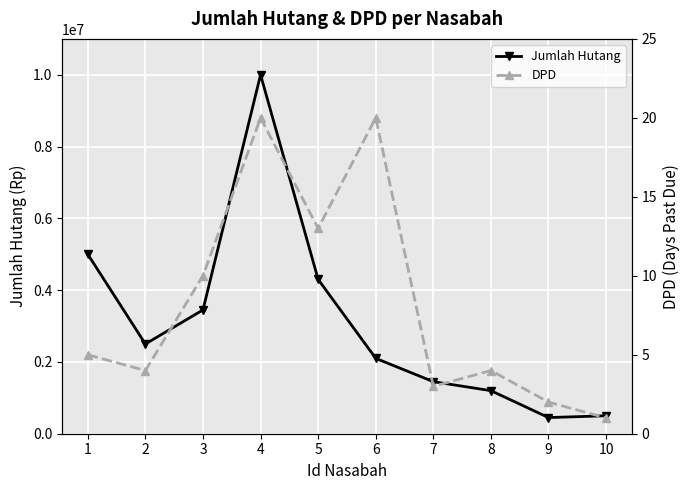

Is the value of Jumlah Hutang at 7 greater than the value of DPD at 6?

Yes